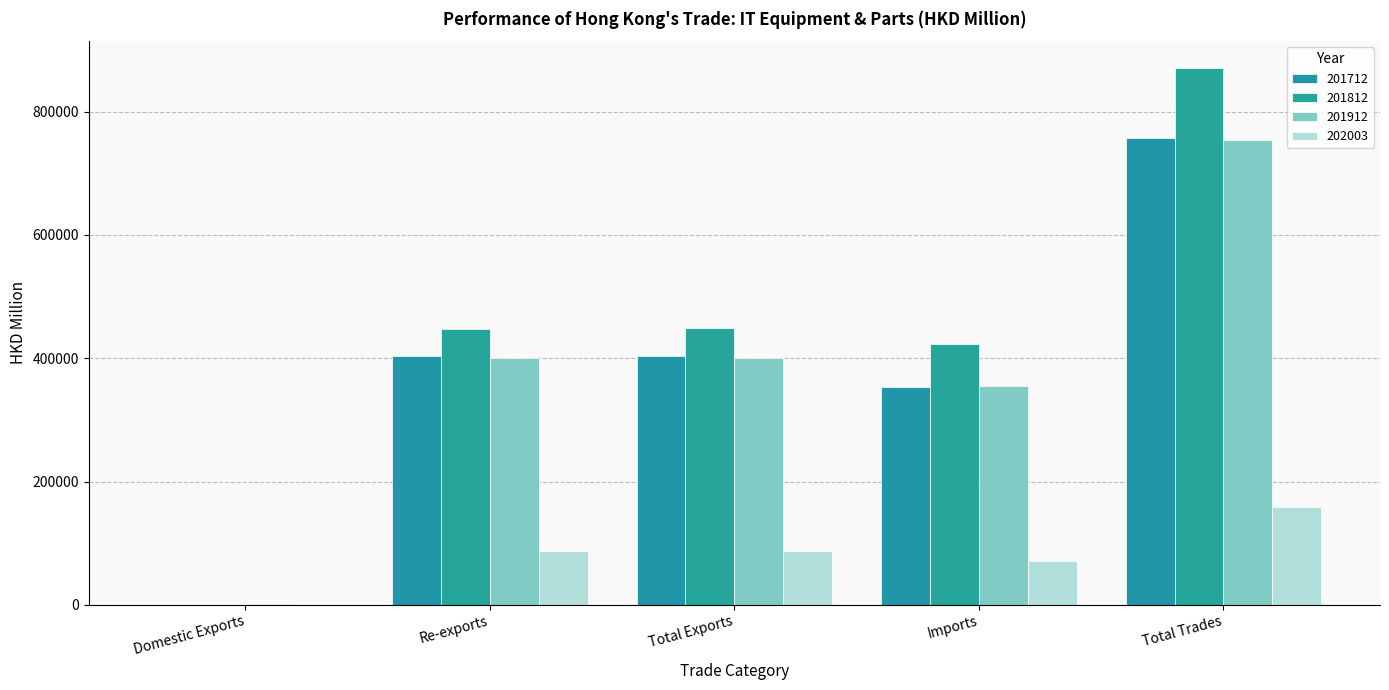

What value does the 201912 series have at Total Exports?

400329.1